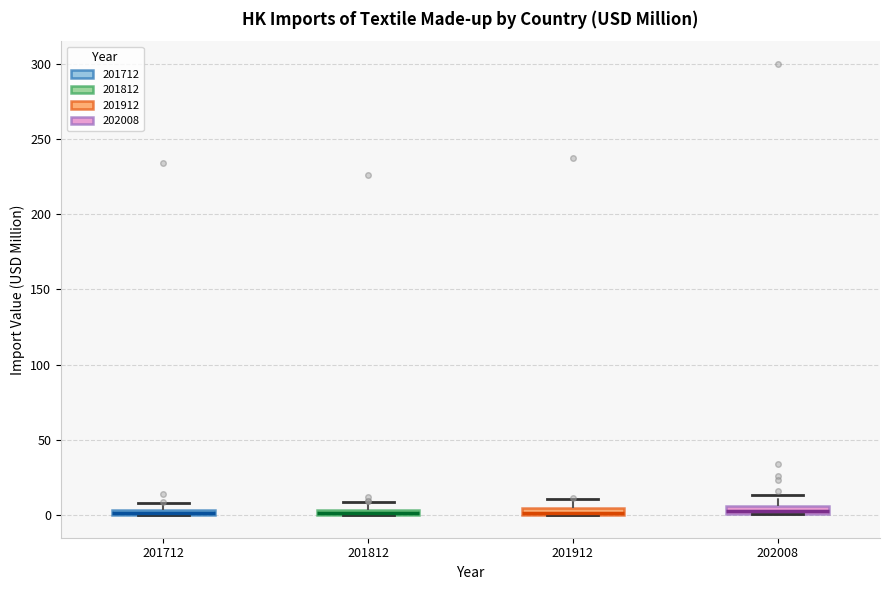

Where is the upper edge of the box at x = 201812 on the y-axis? The values are not printed on the chart, so give them approximately, as read against the axis.

5